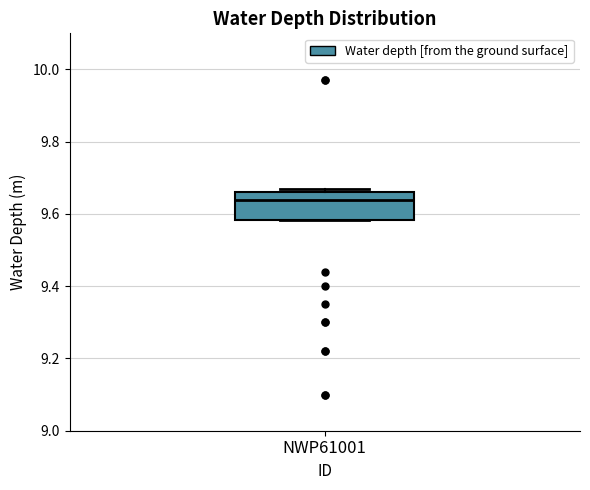

Transcribe this box plot: give where the median line is, the range the box spans, and where the two whiskers end, as read against the y-axis. The values are not printed on the chart, so give them approximately, as read against the axis.

median 9.64, box 9.58 to 9.66, whiskers 9.58 to 9.68